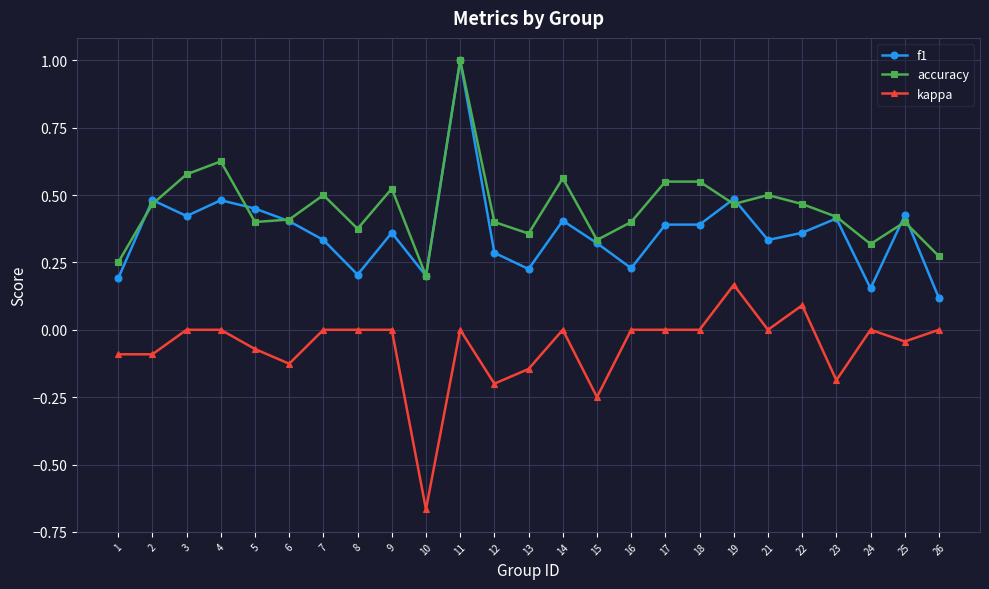

Is it true that kappa equals 0.0 at 7?

True